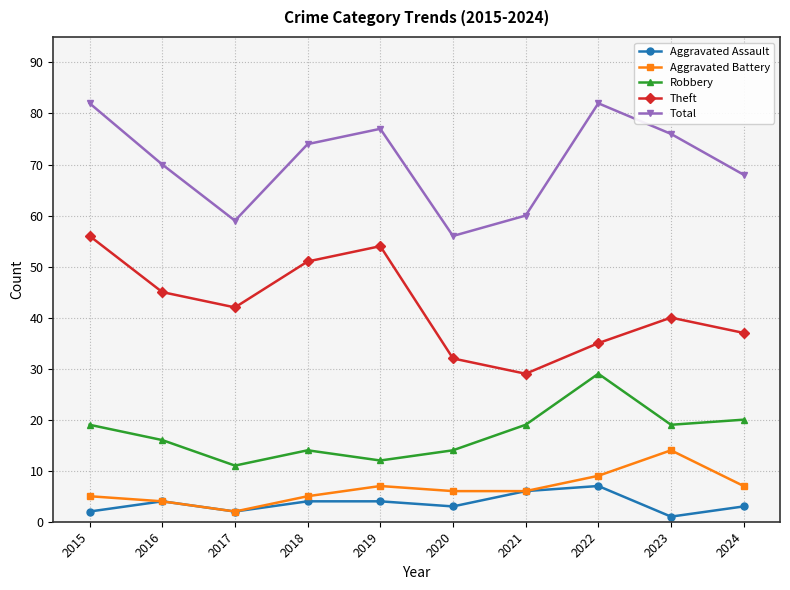

Reading right to left, what are all the values shown in this chart?

Aggravated Assault: 2024=3	2023=1	2022=7	2021=6	2020=3	2019=4	2018=4	2017=2	2016=4	2015=2
Aggravated Battery: 2024=7	2023=14	2022=9	2021=6	2020=6	2019=7	2018=5	2017=2	2016=4	2015=5
Robbery: 2024=20	2023=19	2022=29	2021=19	2020=14	2019=12	2018=14	2017=11	2016=16	2015=19
Theft: 2024=37	2023=40	2022=35	2021=29	2020=32	2019=54	2018=51	2017=42	2016=45	2015=56
Total: 2024=68	2023=76	2022=82	2021=60	2020=56	2019=77	2018=74	2017=59	2016=70	2015=82